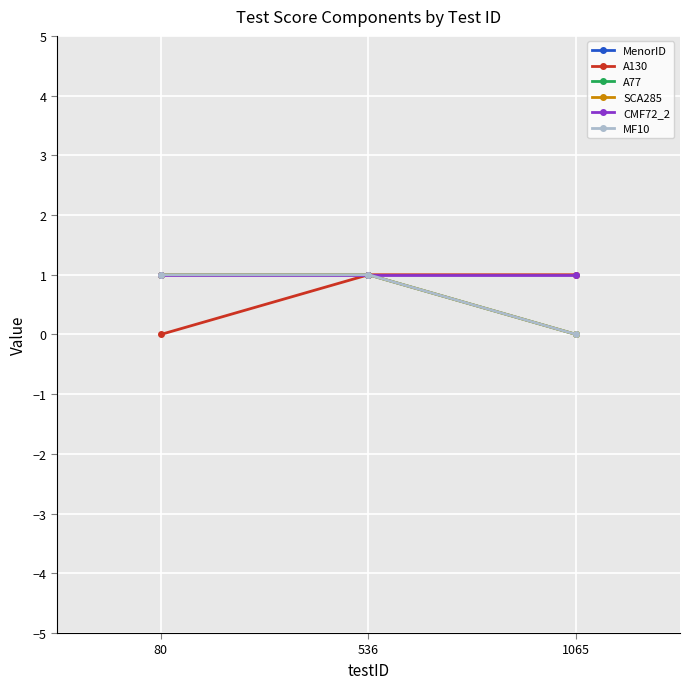

Count the number of categories in the chart.

3